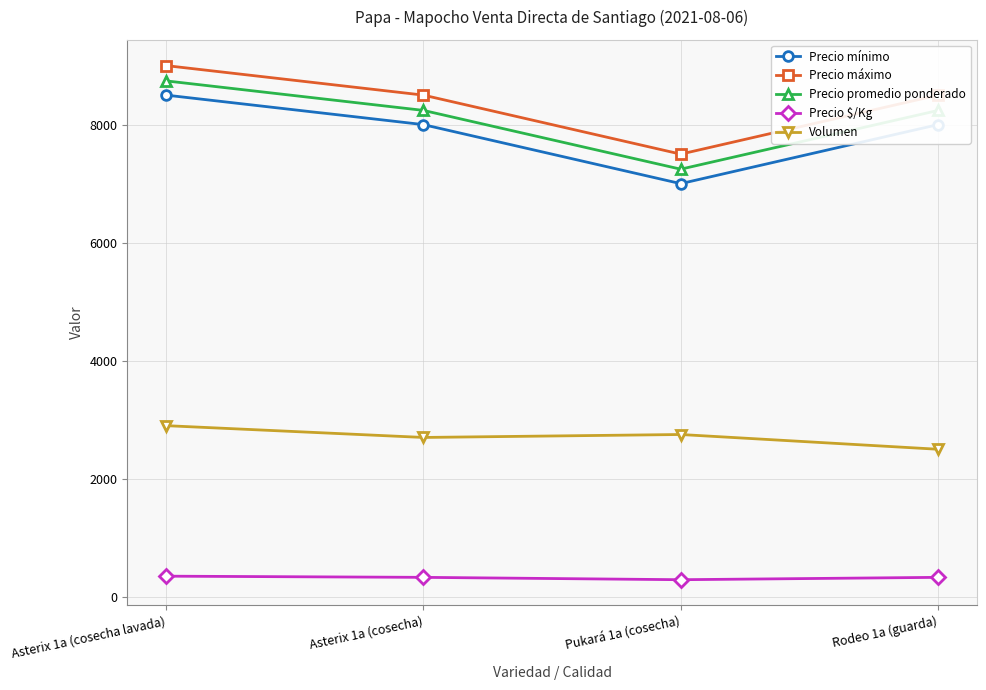

What is the sum of the Precio máximo values at Rodeo 1a (guarda) and Pukará 1a (cosecha)?

16000